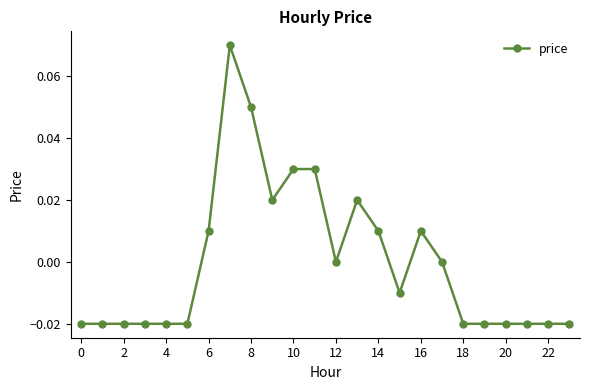

How many categories are shown in the chart?

24